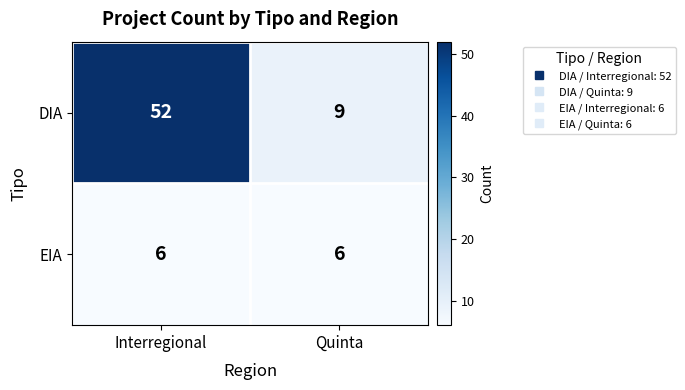

The value of EIA at Interregional is 6. True or false?

True